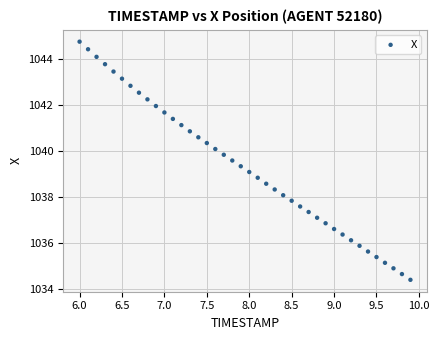

What is the range of Y values (max minus min)?

10.4